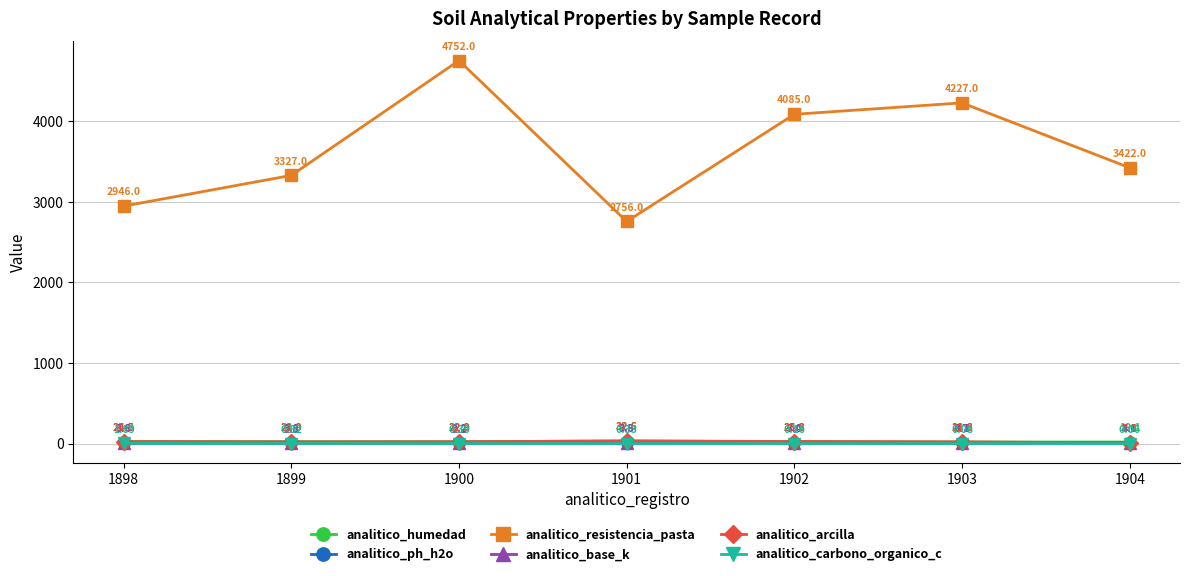

Is it true that analitico_resistencia_pasta equals 1755.7 at 1902?

False